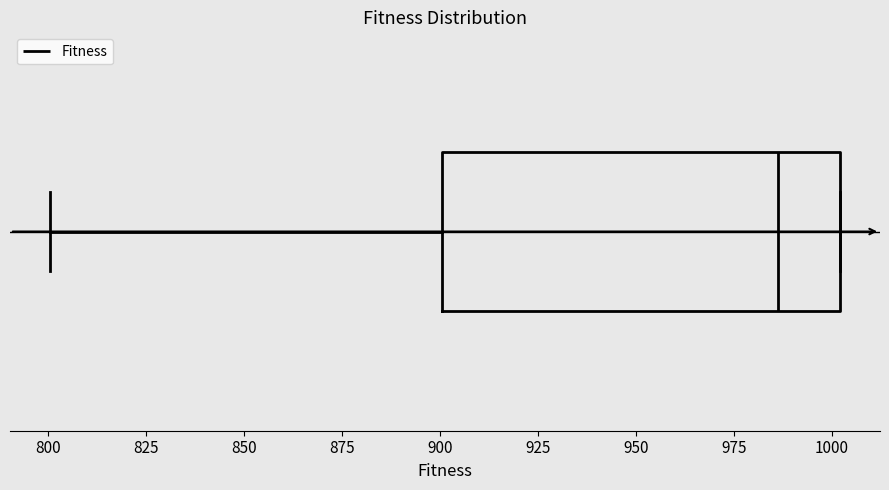

Where does the left whisker of the box end on the x-axis? The values are not printed on the chart, so give them approximately, as read against the axis.

800